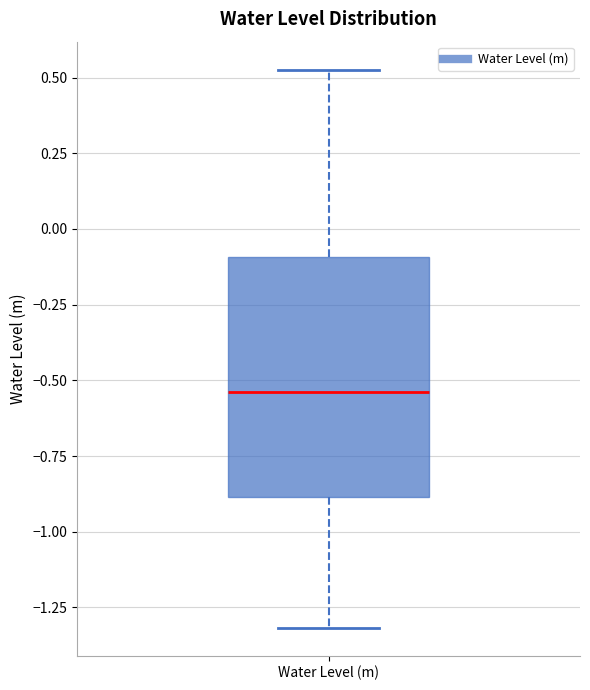

Transcribe this box plot: give where the median line is, the range the box spans, and where the two whiskers end, as read against the y-axis. The values are not printed on the chart, so give them approximately, as read against the axis.

median -0.55, box -0.90 to -0.10, whiskers -1.30 to 0.55